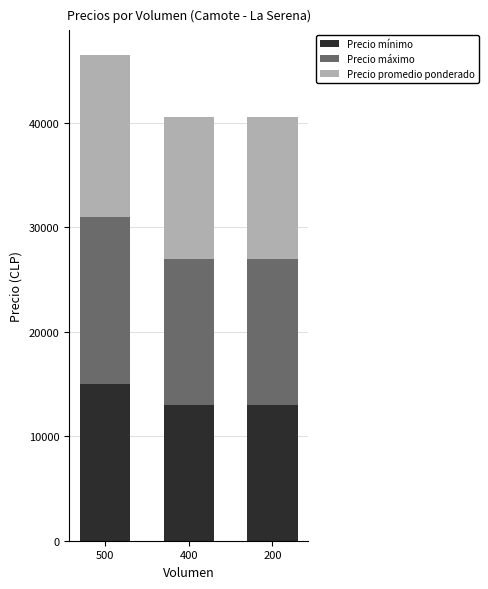

At which category is the sum across all series the highest?

500